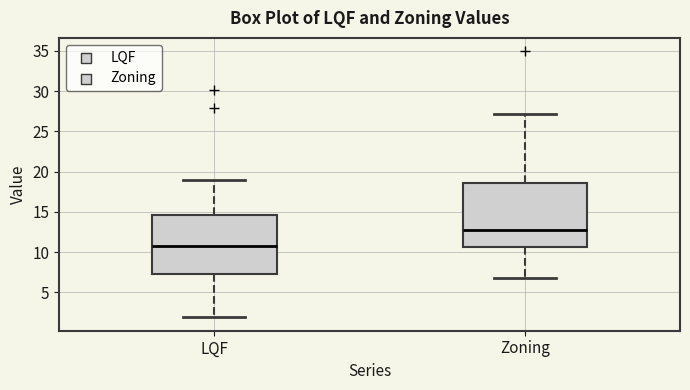

Where is the lower edge of the box for LQF on the y-axis? The values are not printed on the chart, so give them approximately, as read against the axis.

7.5